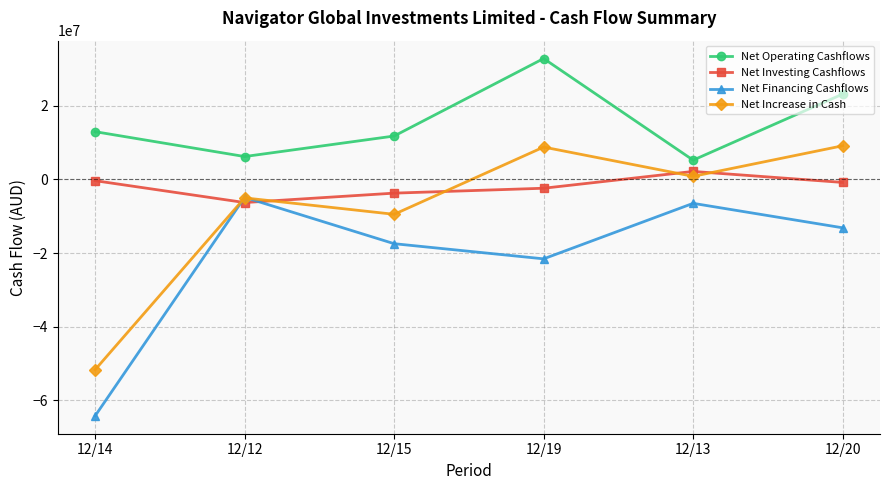

How many interior local valleys does the Net Investing Cashflows series have?

1